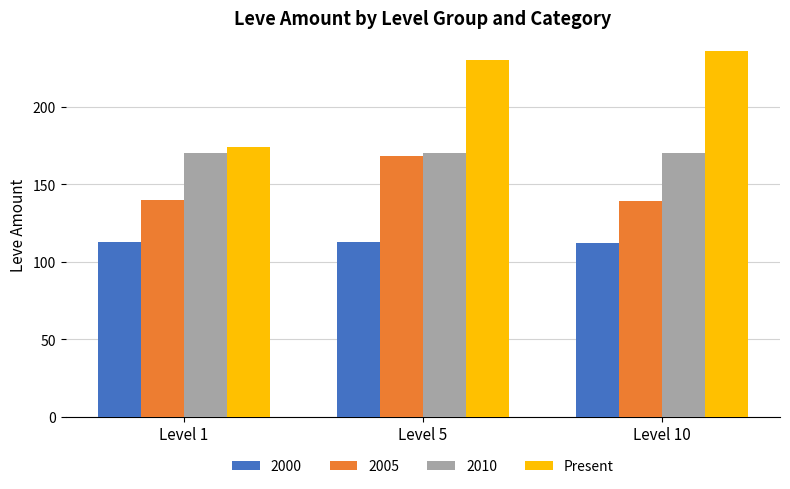

What is the spread (max minus min) of values at Level 1?

61